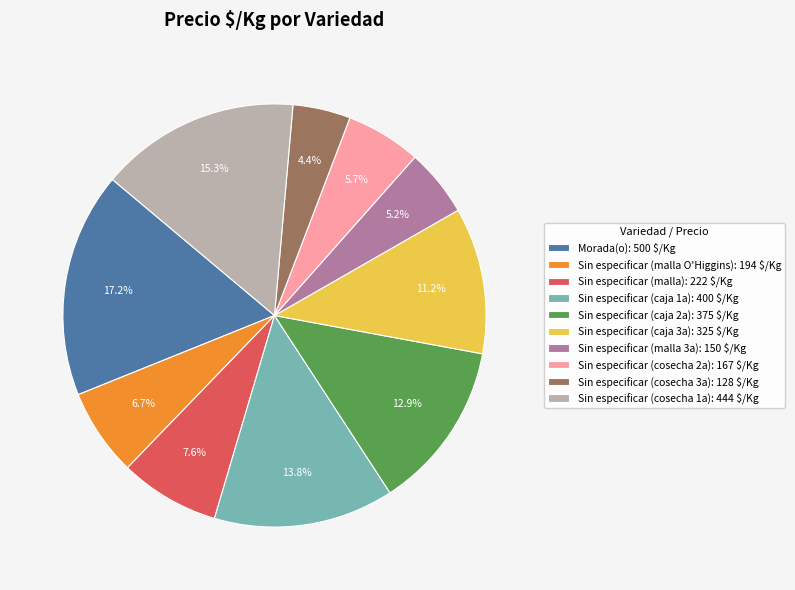

Does Sin especificar (caja 2a) represent more than half of the total?

No